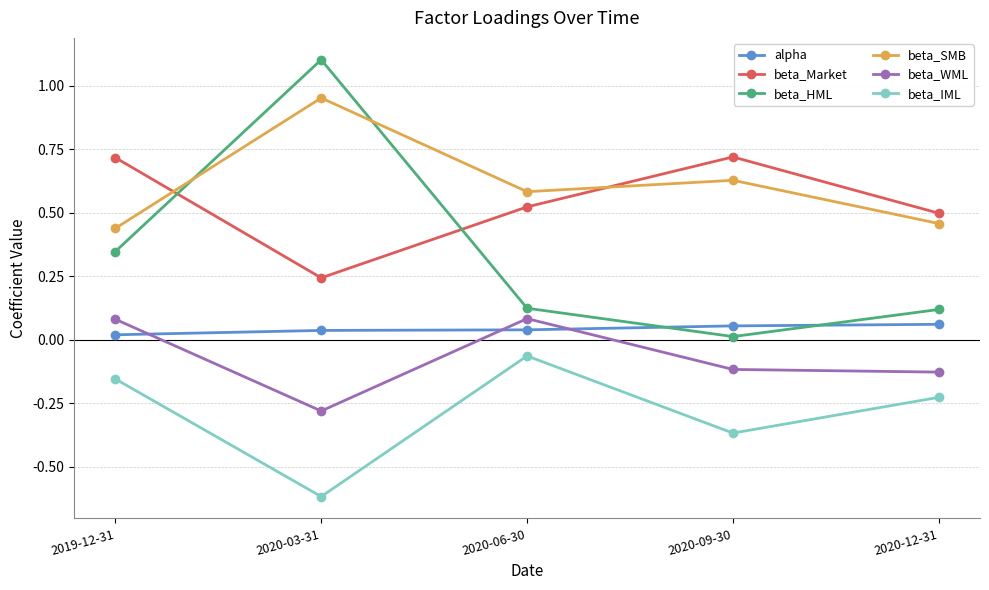

What is the sum of all beta_HML values?

1.7